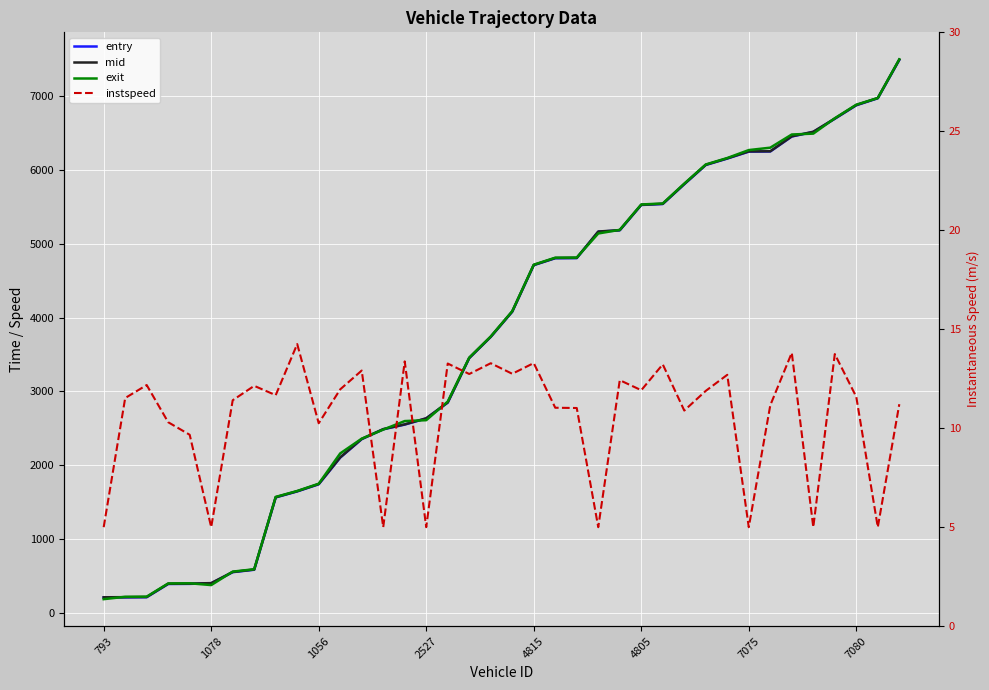

How many categories are shown in the chart?

38